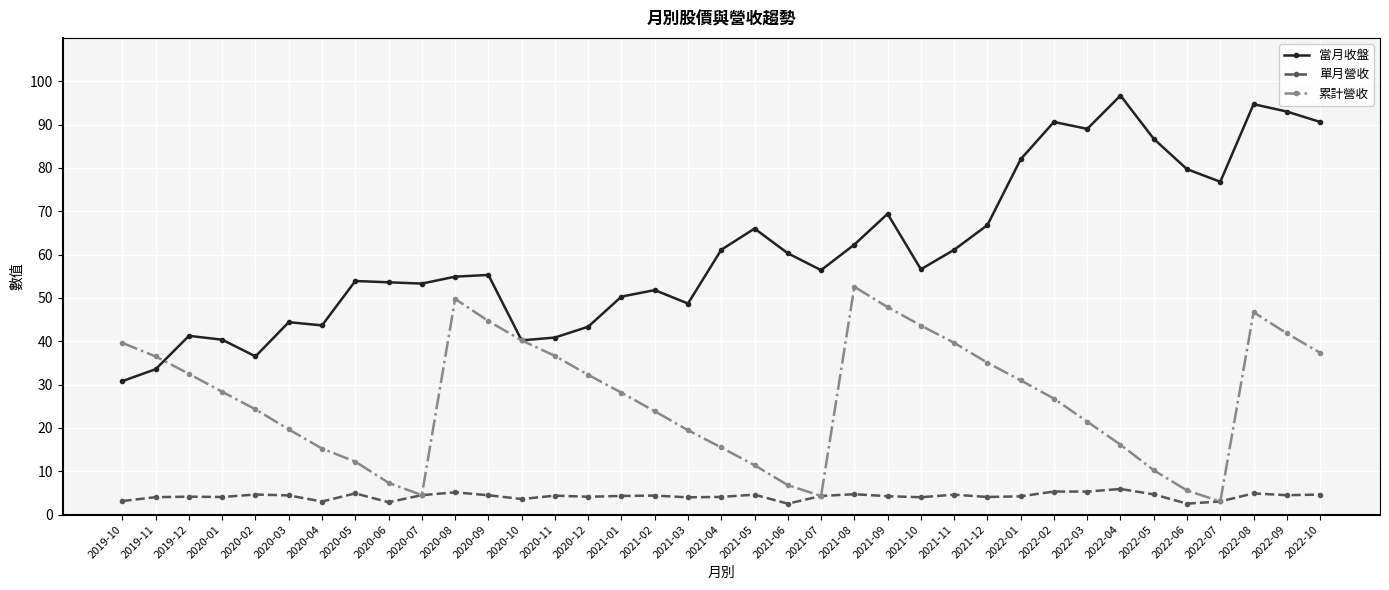

What is the minimum value for 單月營收?

2.5